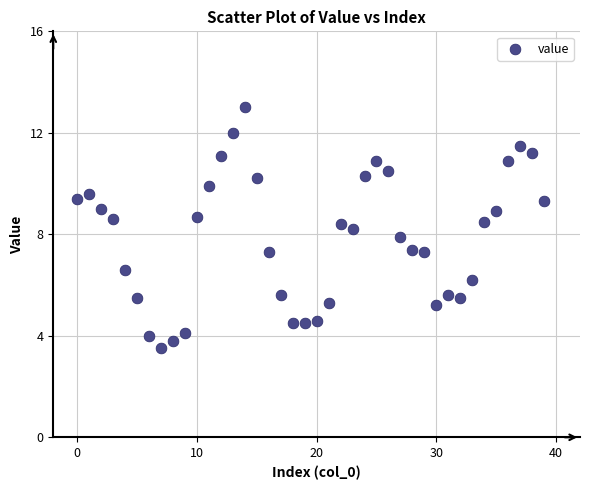

What is the range of Y values (max minus min)?

9.5